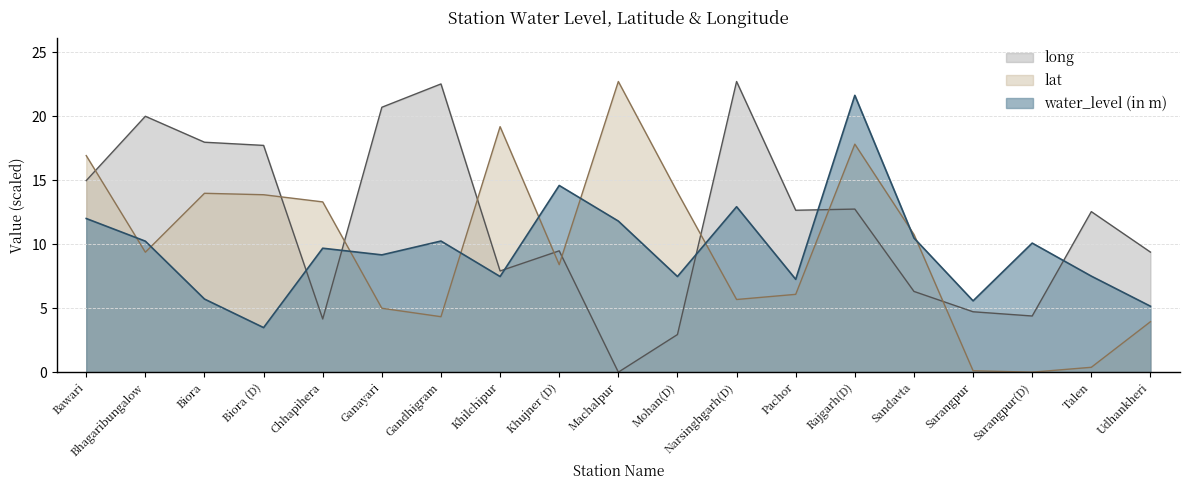

Does the chart display data point markers on the line(s)?

No